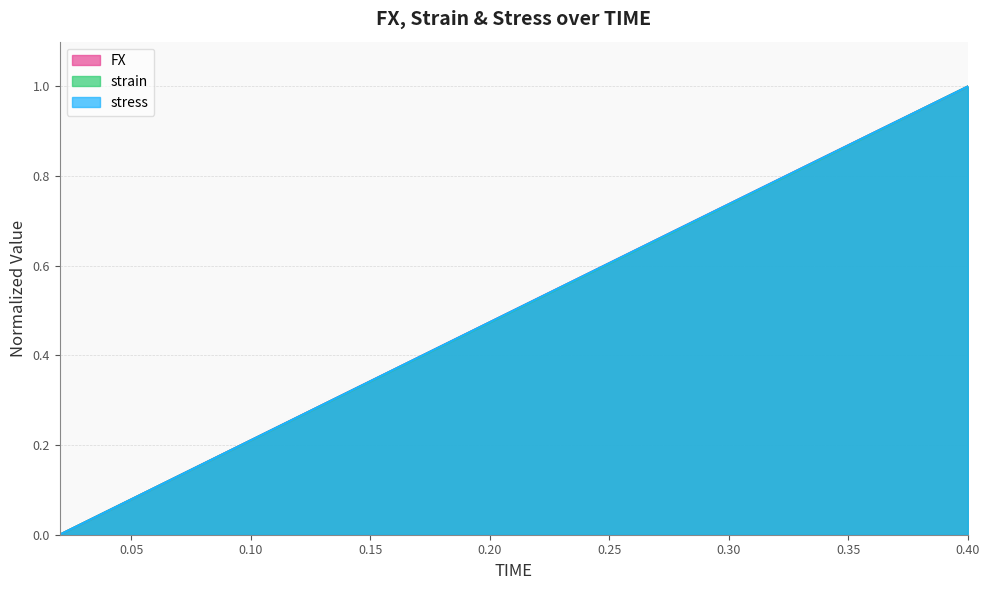

Is it true that FX equals 0.5 at 0.3?

False